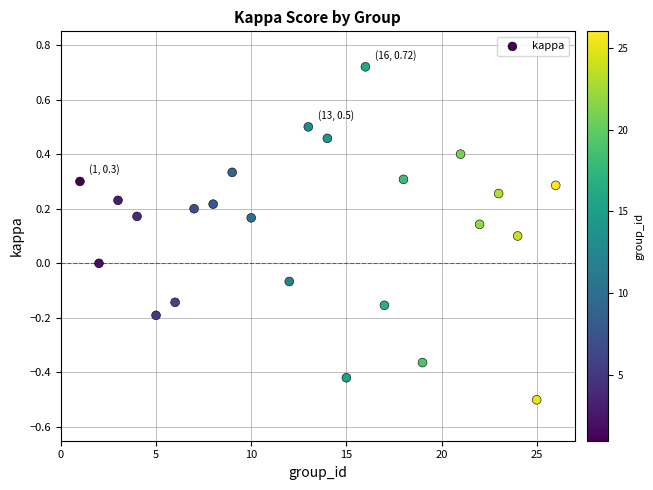

What is the range of X values (max minus min)?

25.0